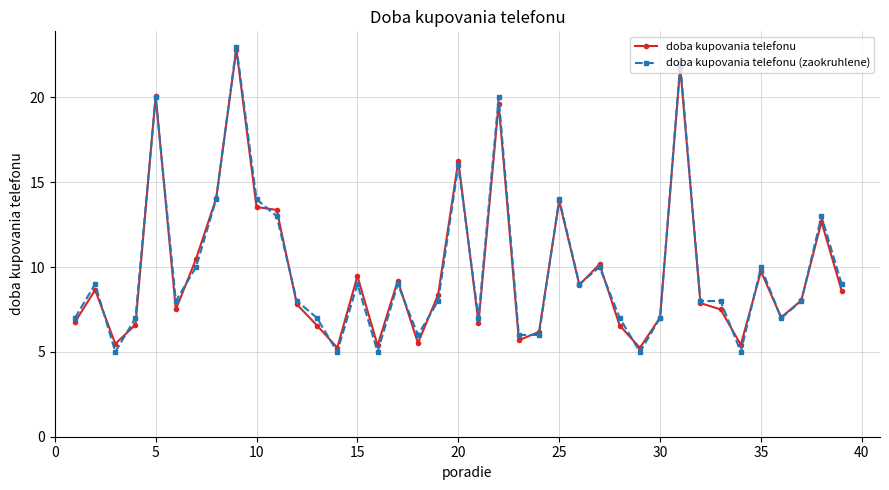

What is the lowest value of the doba kupovania telefonu series?

5.2